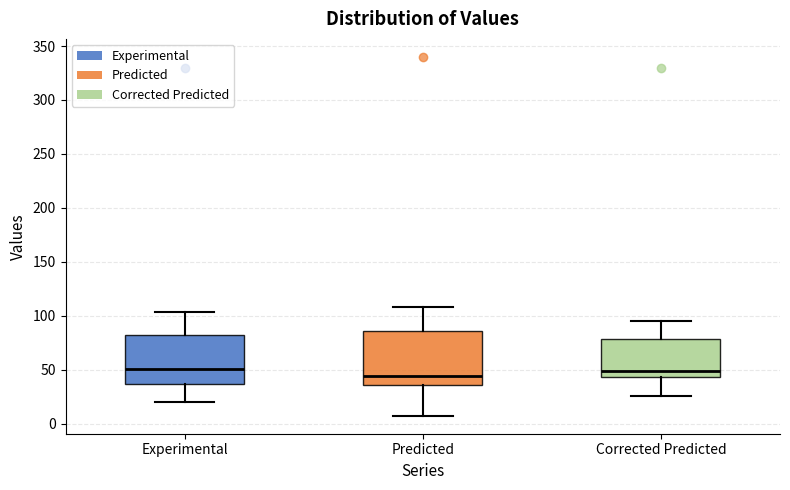

Reading left to right, transcribe this box plot: for each box, give where its median line is, the range the box spans, and where its two whiskers end, as read against the y-axis. The values are not printed on the chart, so give them approximately, as read against the axis.

Experimental: median 50, box 35 to 80, whiskers 20 to 105
Predicted: median 45, box 35 to 85, whiskers 5 to 110
Corrected Predicted: median 50, box 45 to 80, whiskers 25 to 95